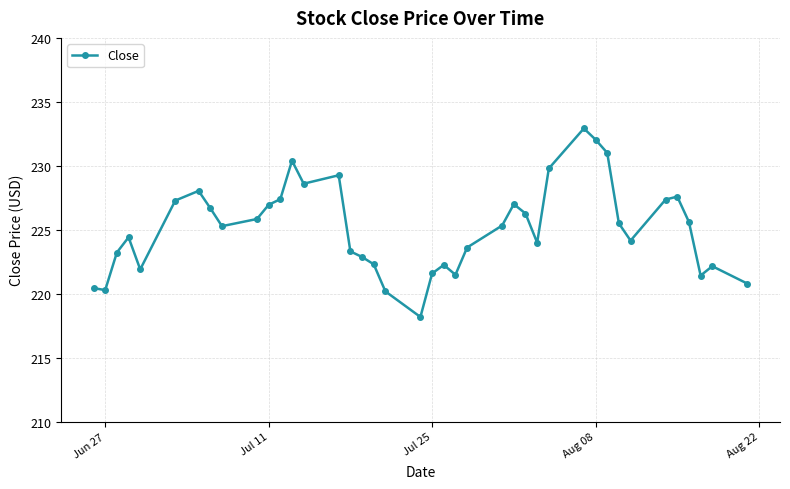

What is the average value?

225.1